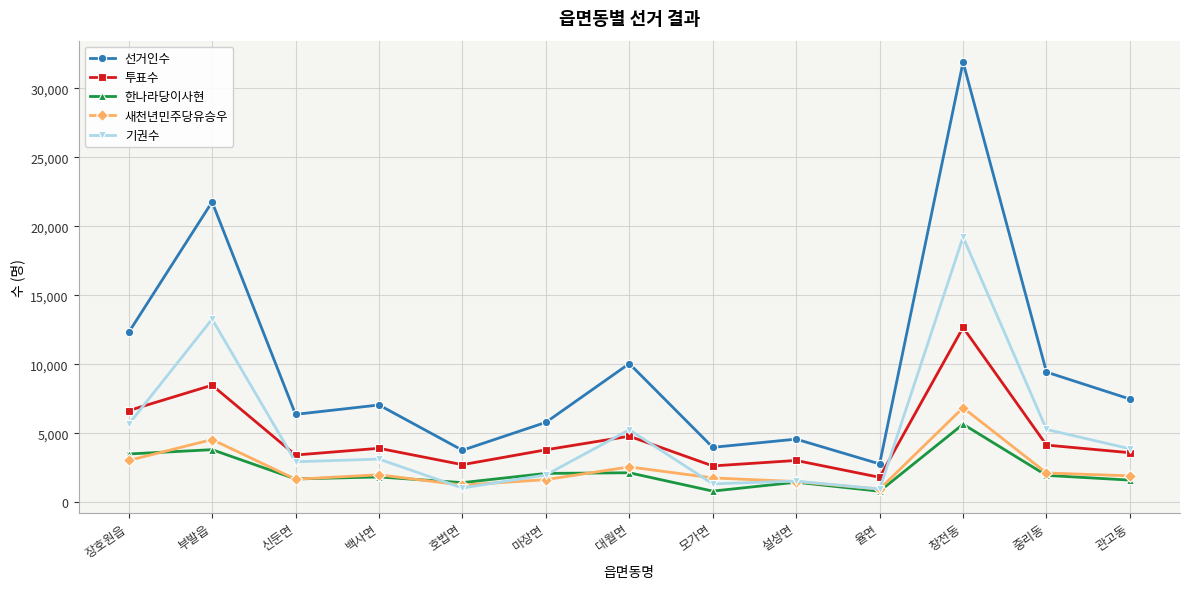

What is the greatest value displayed?

31898